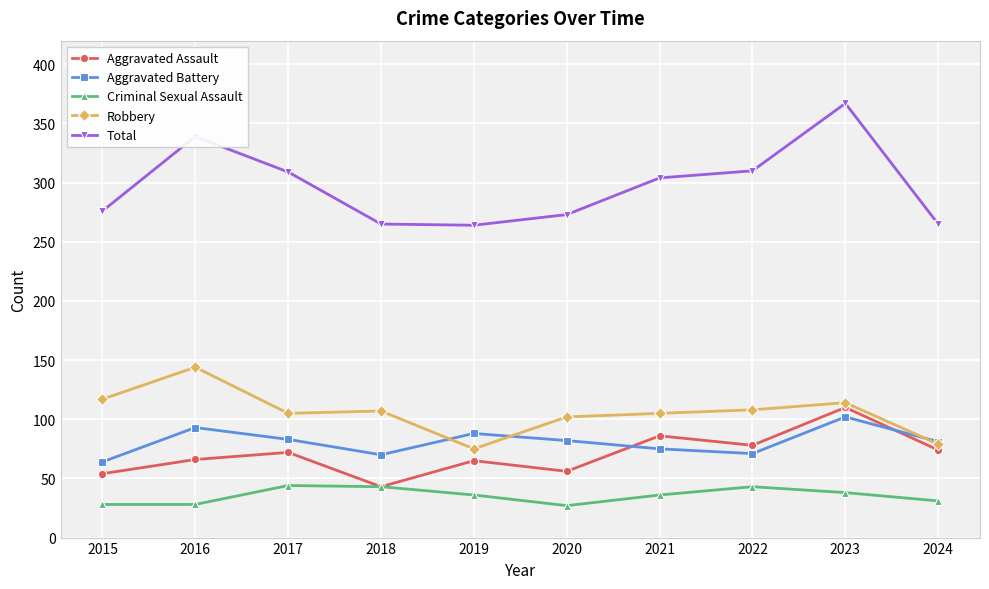

Is this an area chart (filled region under the line)?

No